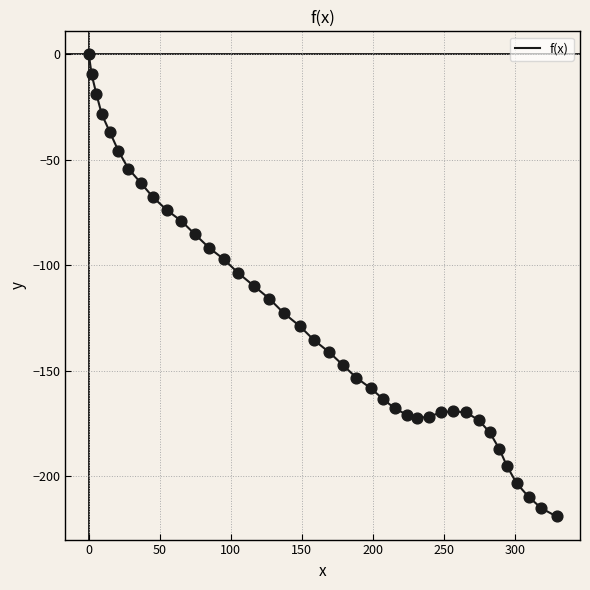

What is the difference between the maximum and minimum values?

219.0